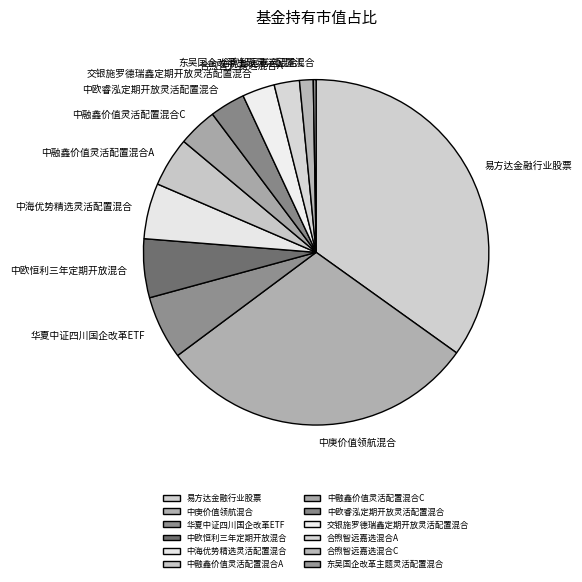

What is the largest slice in the pie chart?

易方达金融行业股票